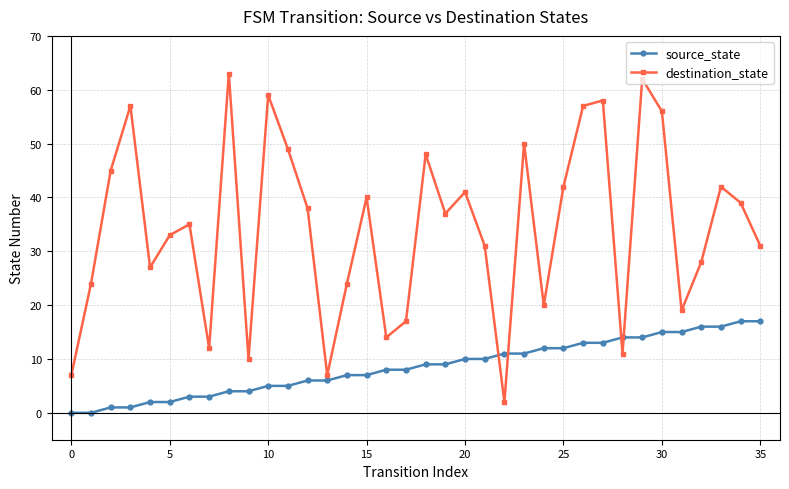

At how many categories does at least one series exceed 21?

26